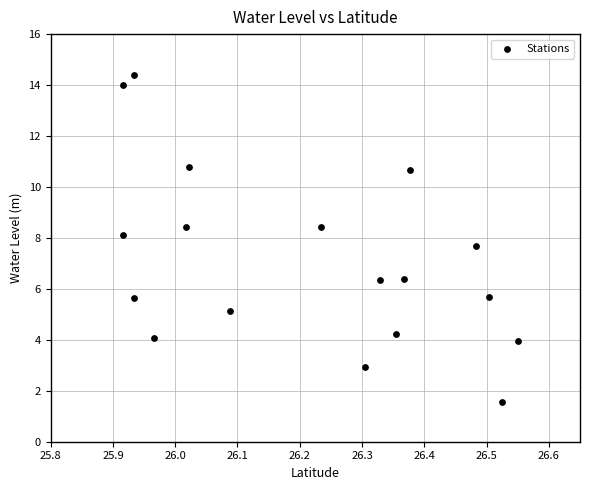

What is the range of X values (max minus min)?

0.6